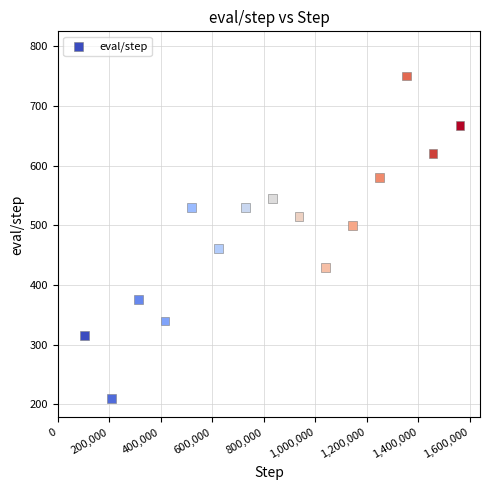

What is the range of Y values (max minus min)?

540.7